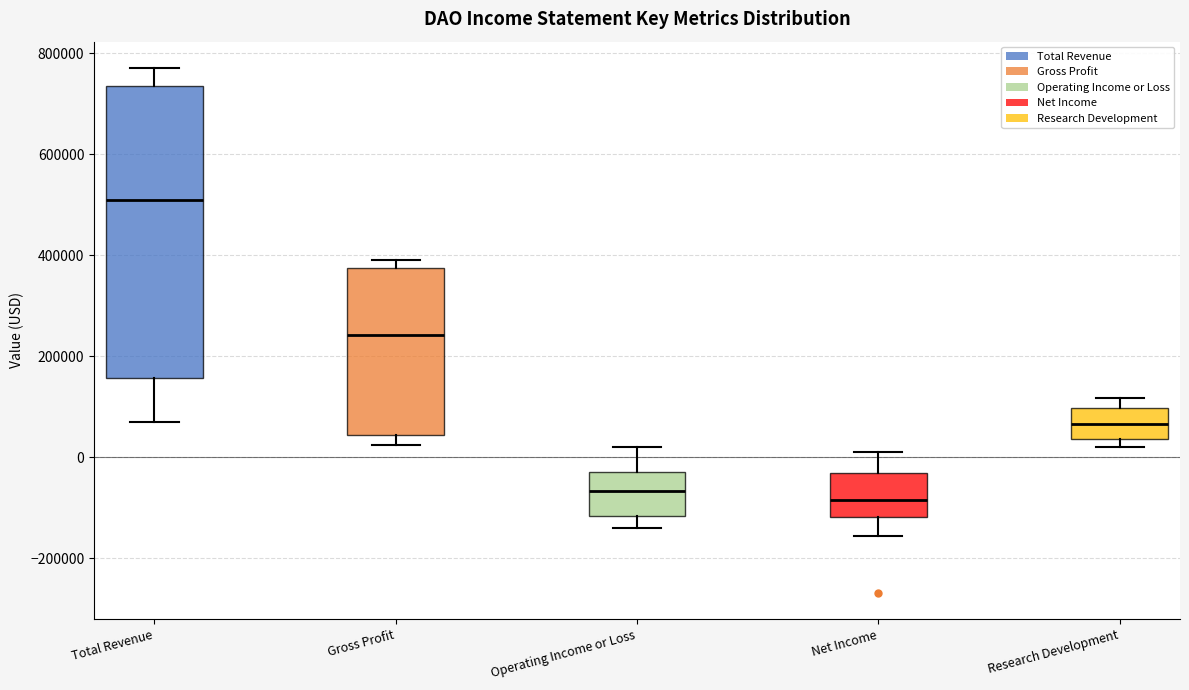

Reading left to right, transcribe this box plot: for each box, give where its median line is, the range the box spans, and where its two whiskers end, as read against the y-axis. The values are not printed on the chart, so give them approximately, as read against the axis.

Total Revenue: median 500000, box 160000 to 740000, whiskers 80000 to 780000
Gross Profit: median 240000, box 40000 to 380000, whiskers 20000 to 400000
Operating Income or Loss: median -60000, box -120000 to -20000, whiskers -140000 to 20000
Net Income: median -80000, box -120000 to -40000, whiskers -160000 to 20000
Research Development: median 60000, box 40000 to 100000, whiskers 20000 to 120000